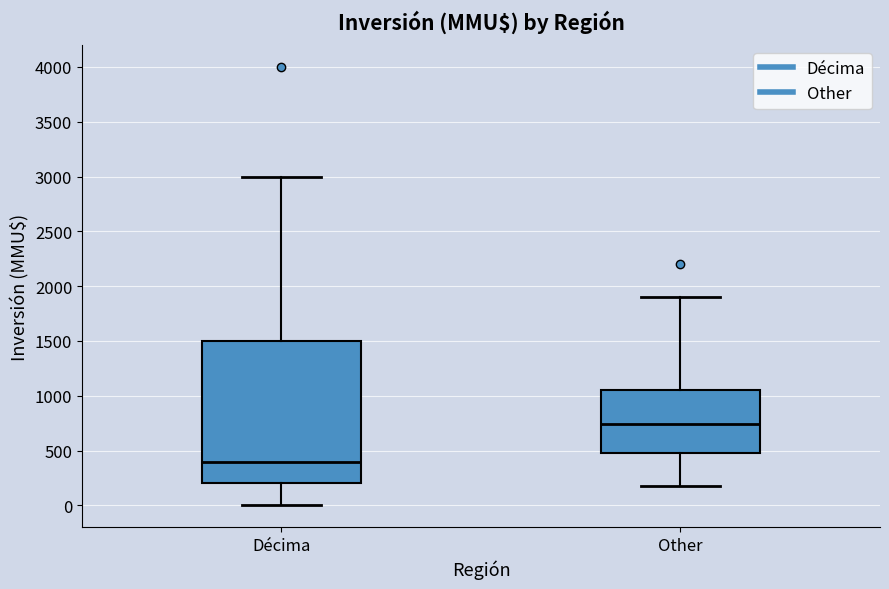

Which box's median line is the highest?

Other